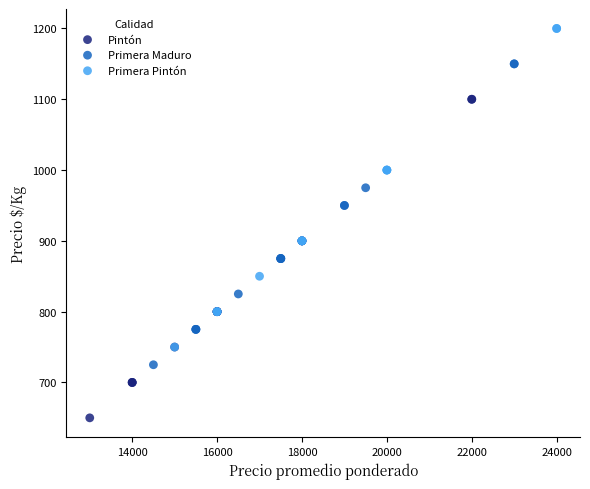

Which series reaches the maximum Y coordinate?

Primera Pintón